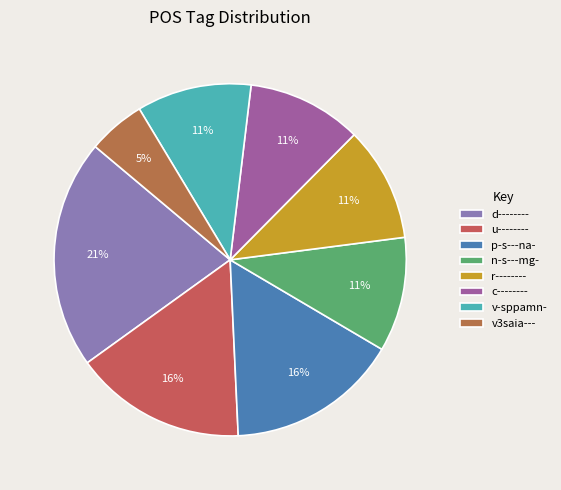

Is the sum of v3saia--- and r-------- greater than half?

No